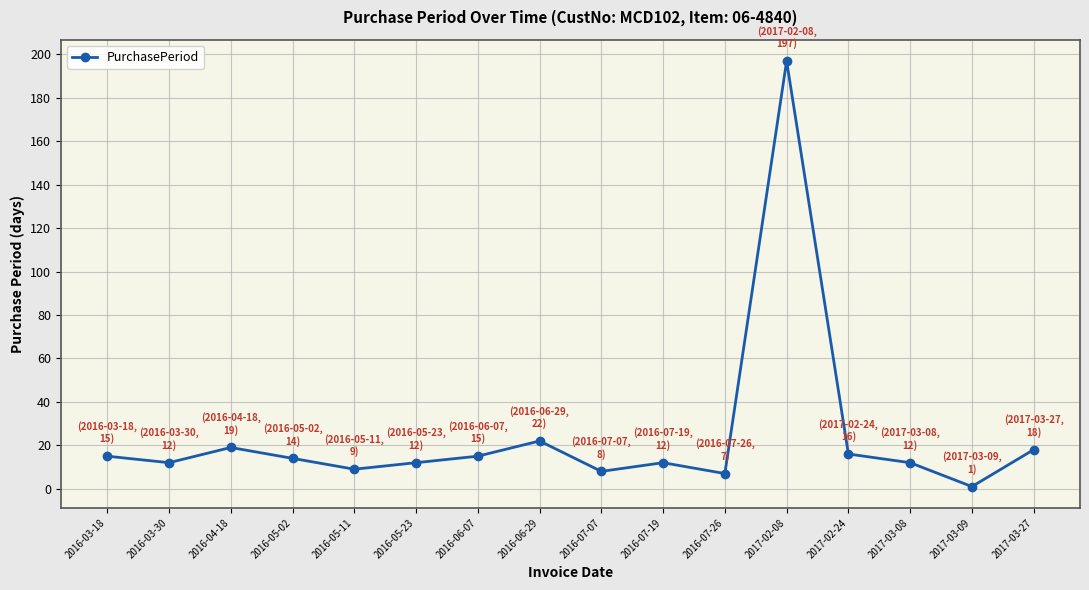

Does the chart display data point markers on the line(s)?

Yes